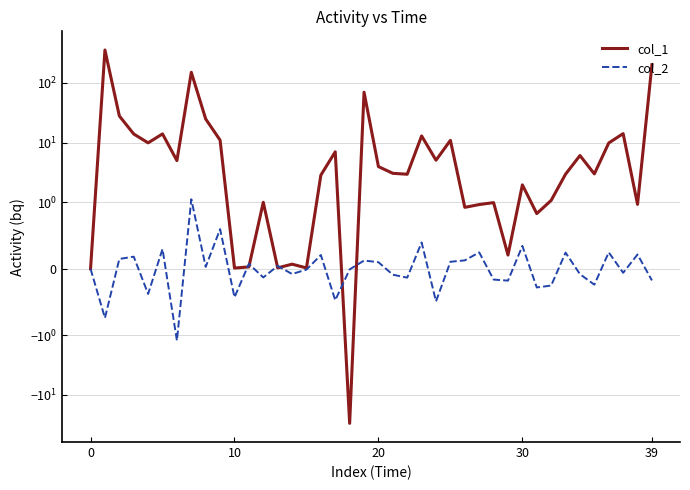

Is it true that col_1 equals 0.0 at 10?

True